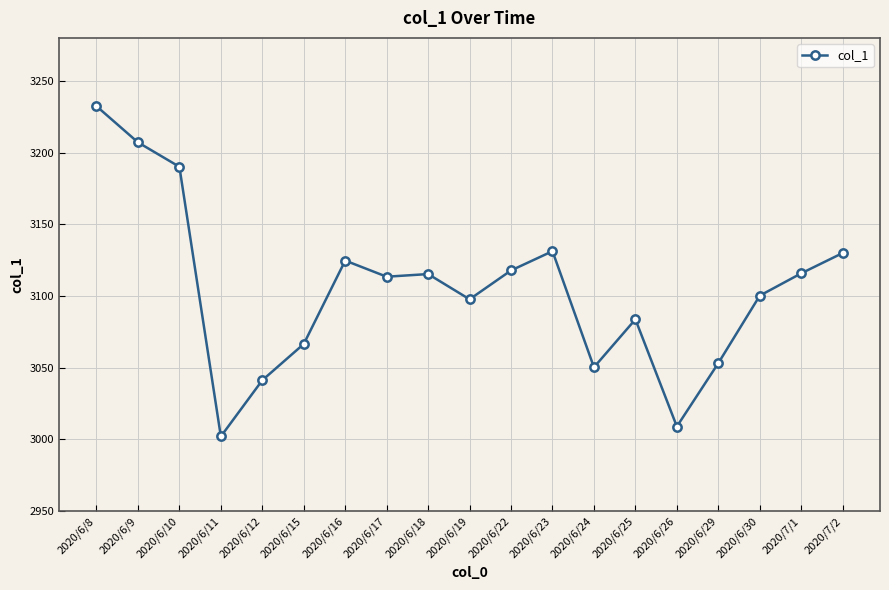

Between 2020/6/19 and 2020/6/9, which is larger?

2020/6/9